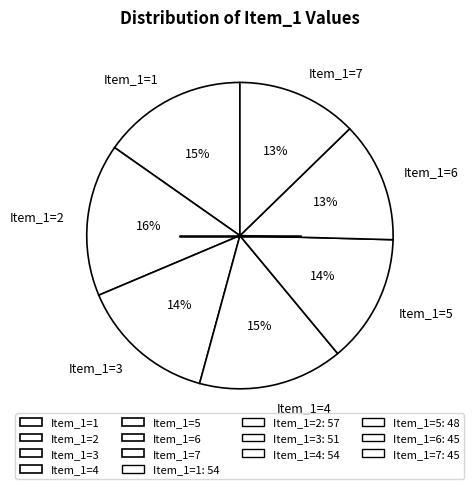

How many slices are in this pie chart?

7